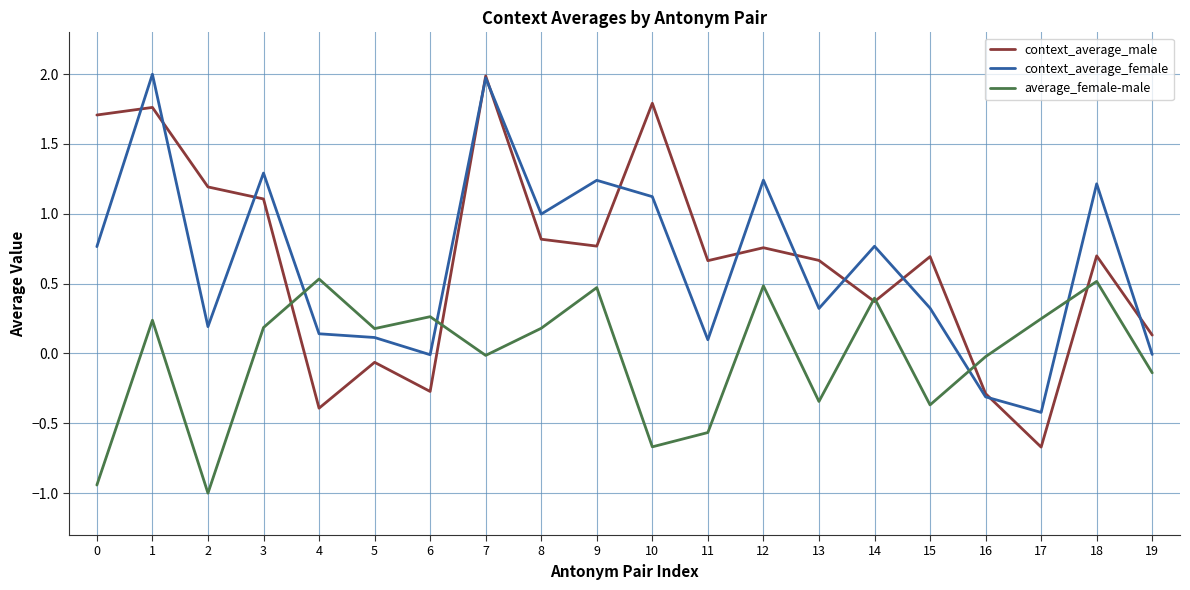

After their last crossing, which series has the higher values: context_average_male or average_female-male?

context_average_male